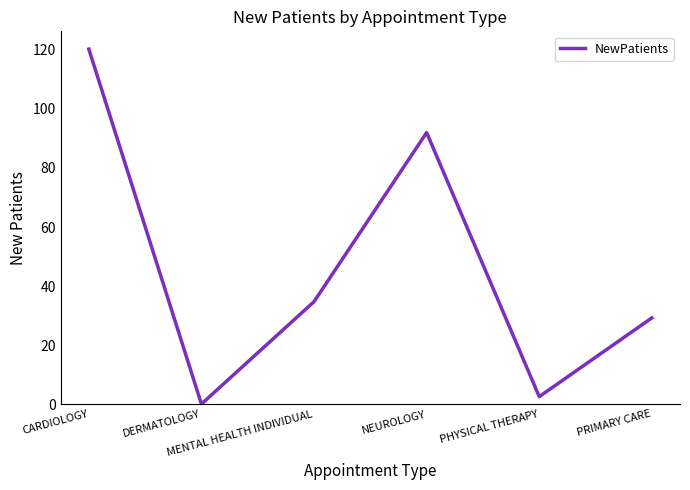

What position from the right is MENTAL HEALTH INDIVIDUAL?

4